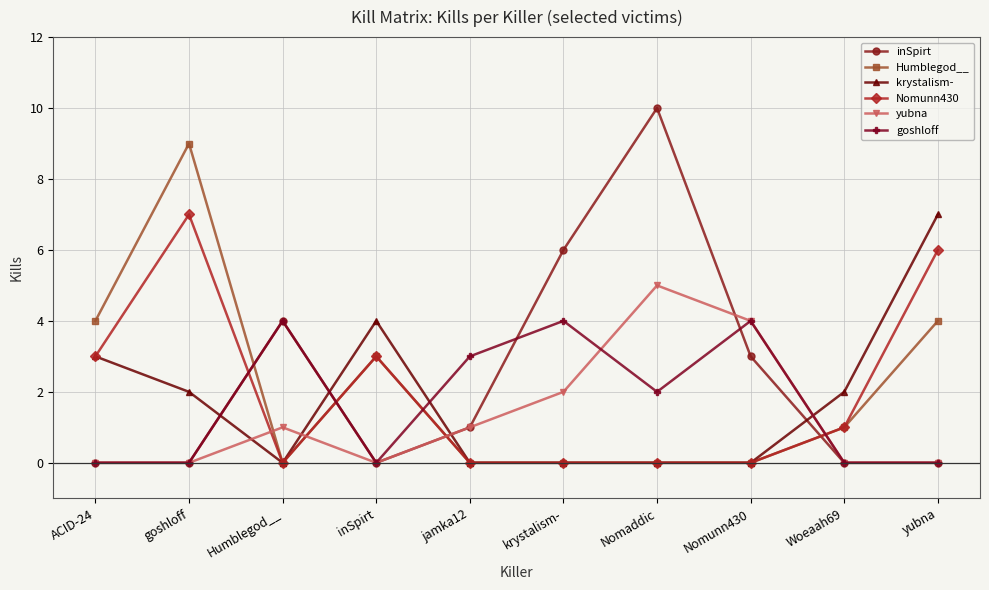

Is it true that inSpirt equals 0 at Woeaah69?

True